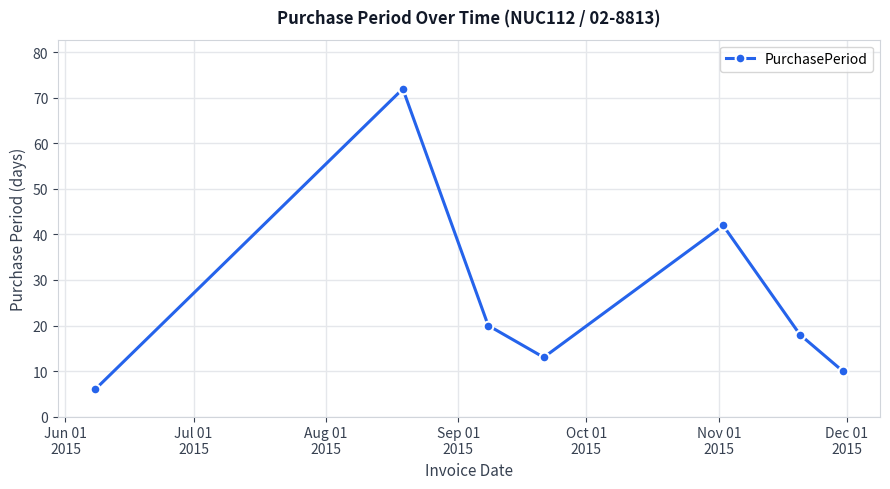

What is the minimum value shown in the chart?

6